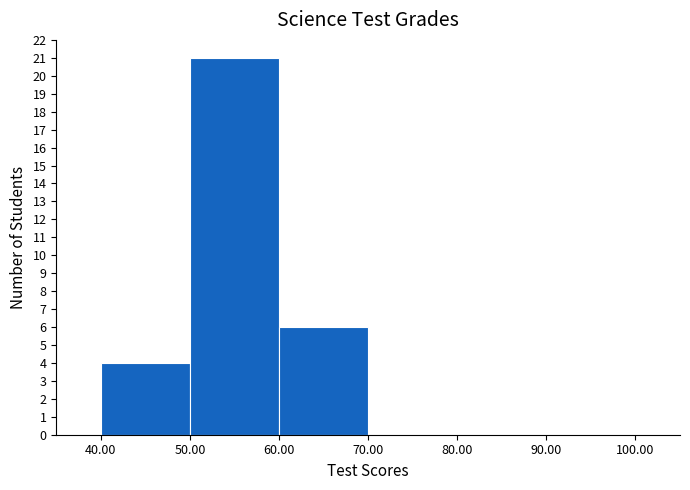

Over which range of the x-axis is the bar tallest?

50.00 to 60.00